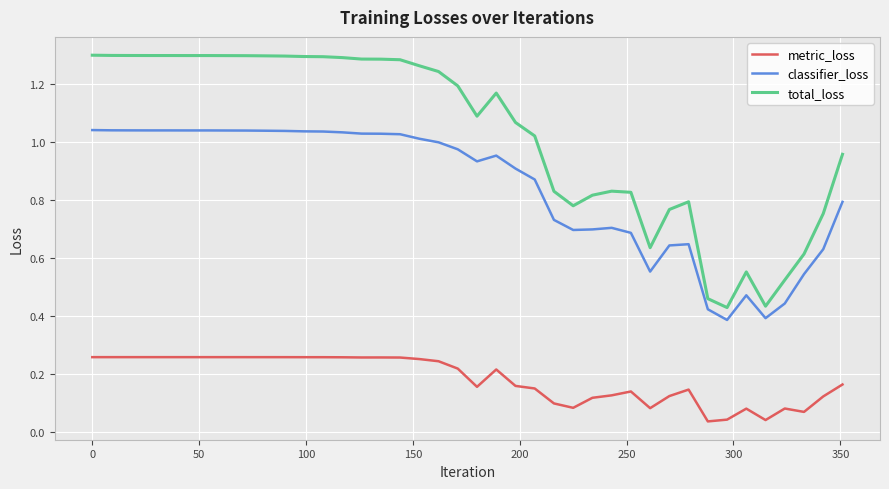

True or false: total_loss and classifier_loss cross at least once.

False